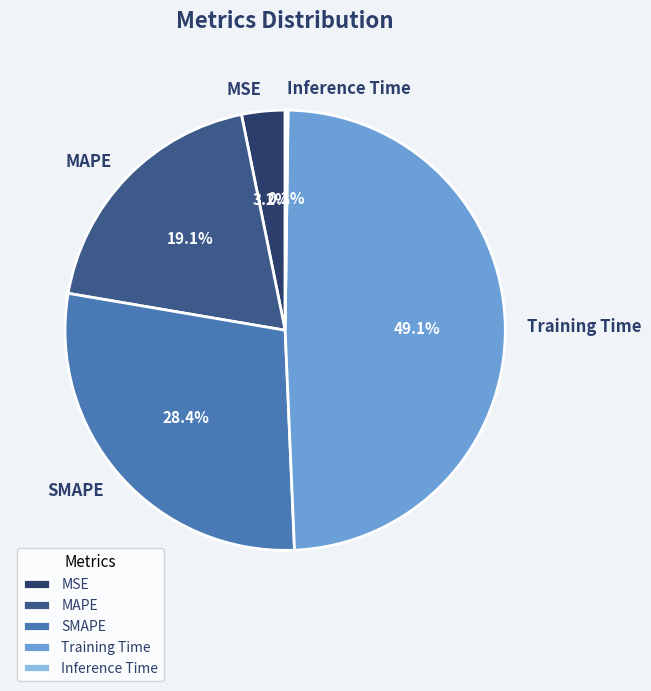

Is there a majority slice in this chart?

No